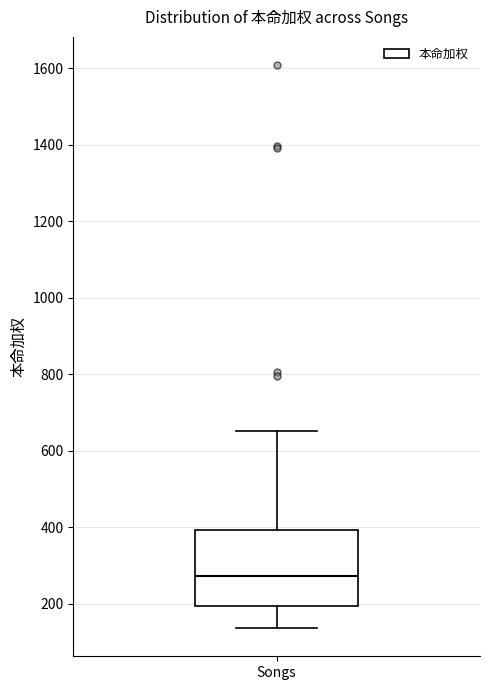

Where does the upper whisker of the box for Songs end on the y-axis? The values are not printed on the chart, so give them approximately, as read against the axis.

660